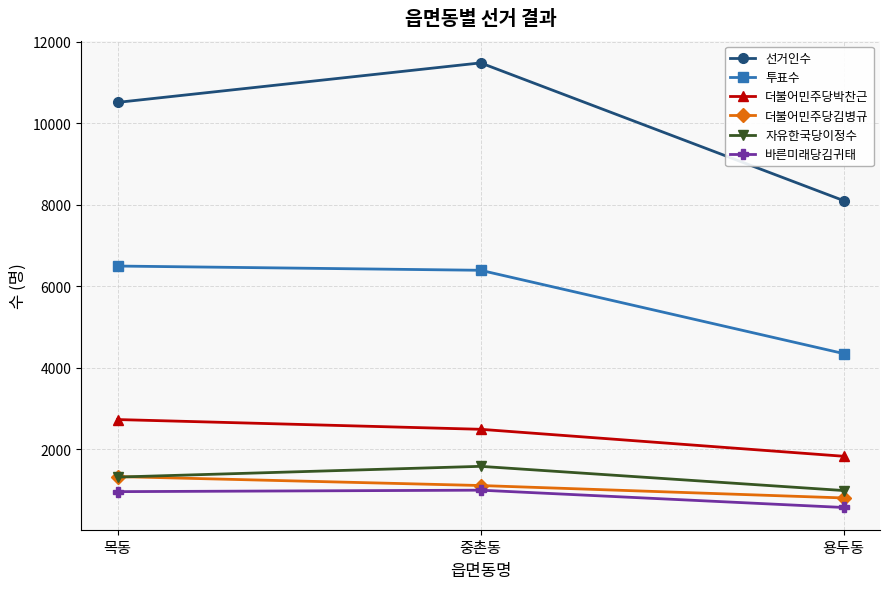

At how many categories does at least one series exceed 5307?

3